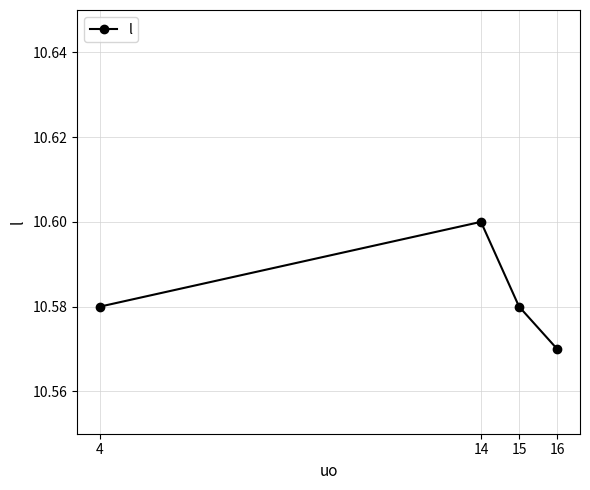

At which label is the value closest to 10?

16